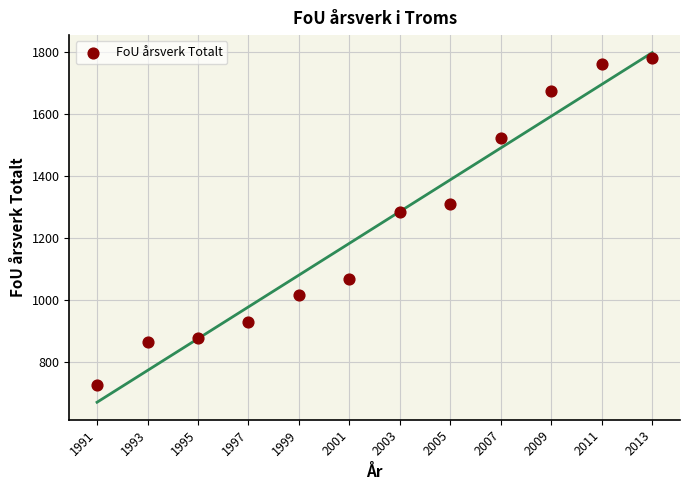

What Y value in the scatter plot is closest to 1254?

1285